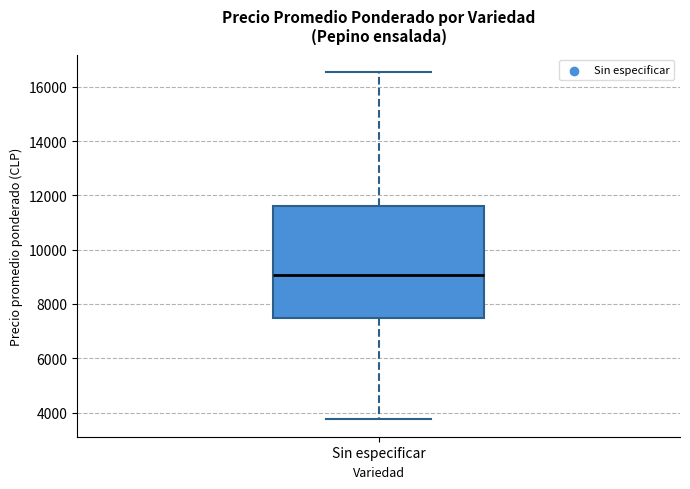

Where does the lower whisker of the box for Sin especificar end on the y-axis? The values are not printed on the chart, so give them approximately, as read against the axis.

3800